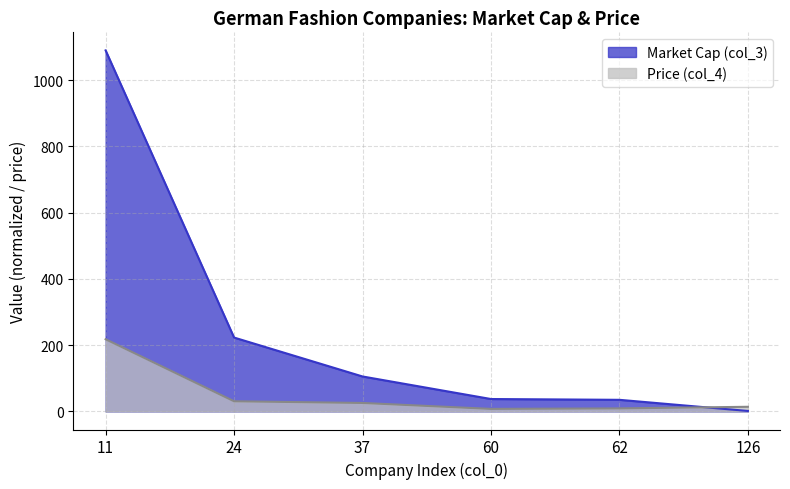

What is the value of the Price (col_4) point at the 1st from the left?

217.9